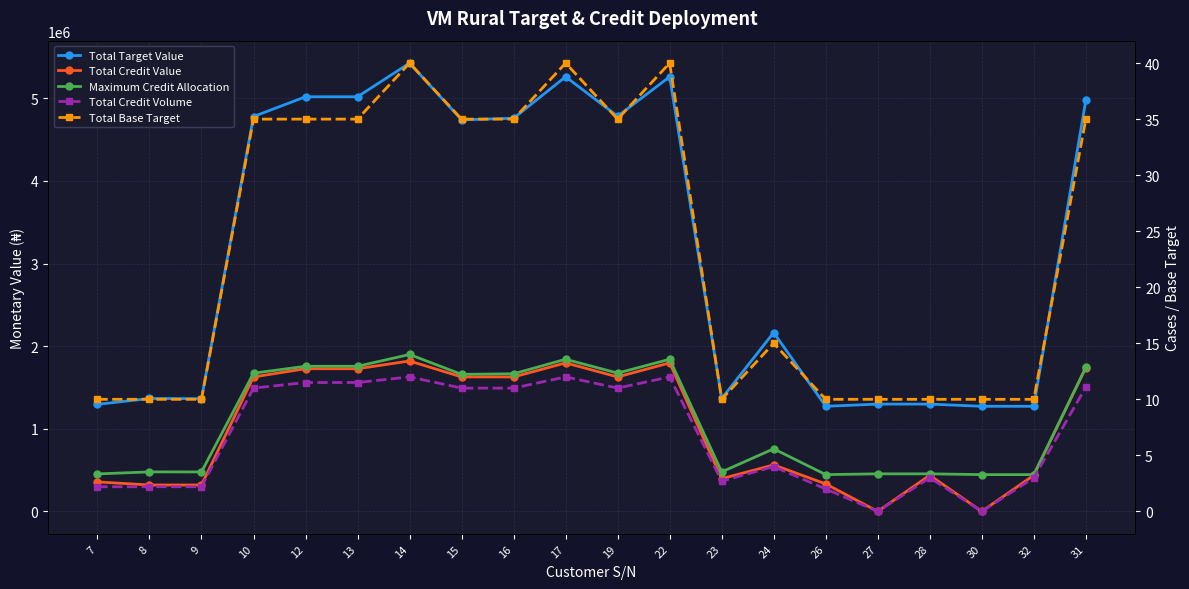

How many values in the Total Credit Value series are below 1627500?

10